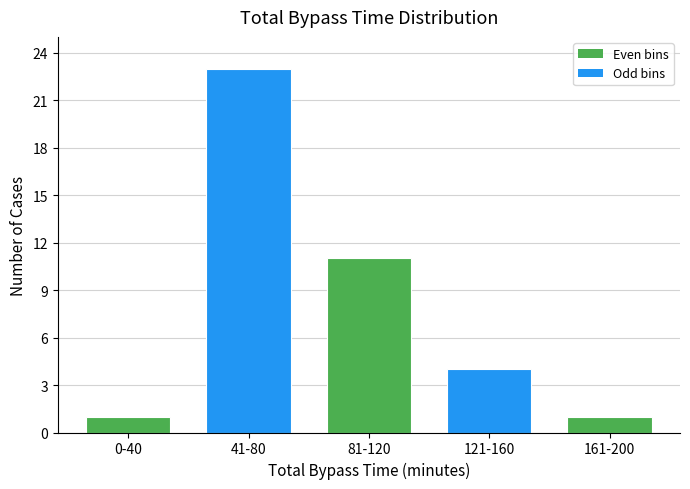

Reading left to right, transcribe all the data shown in this chart.

1	23	11	4	1